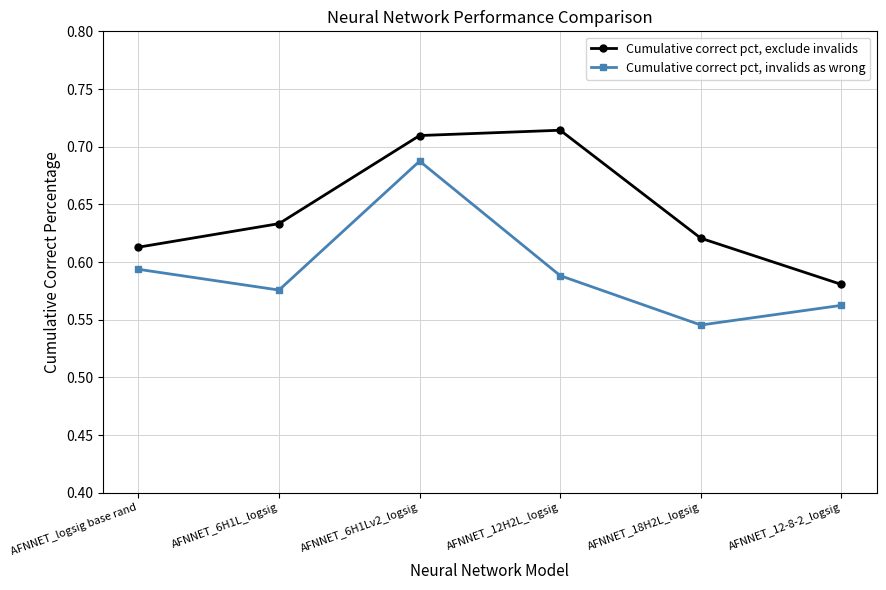

What position from the right is AFNNET_6H1Lv2_logsig?

4